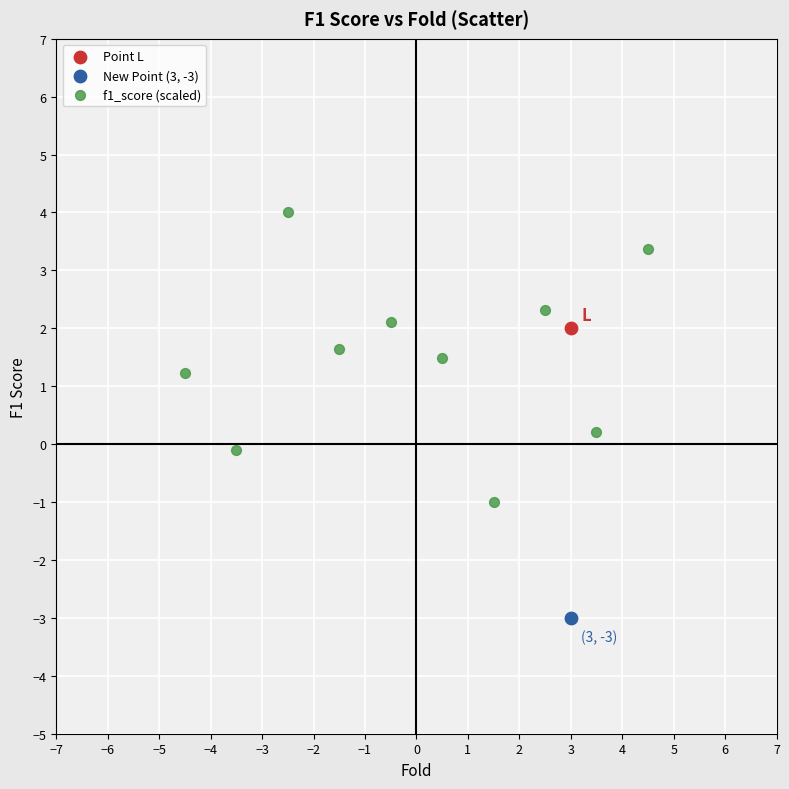

What are all the series names shown in the legend?

Point L, New Point (3, -3), f1_score (scaled)